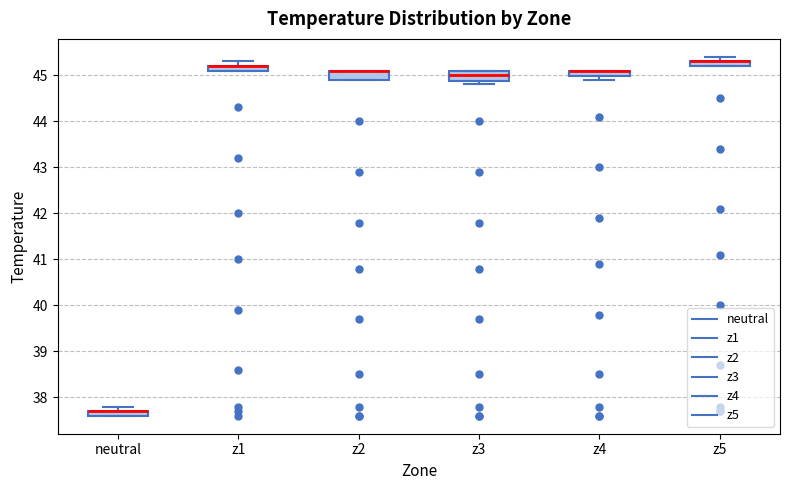

Where is the lower edge of the box for z4 on the y-axis? The values are not printed on the chart, so give them approximately, as read against the axis.

45.0